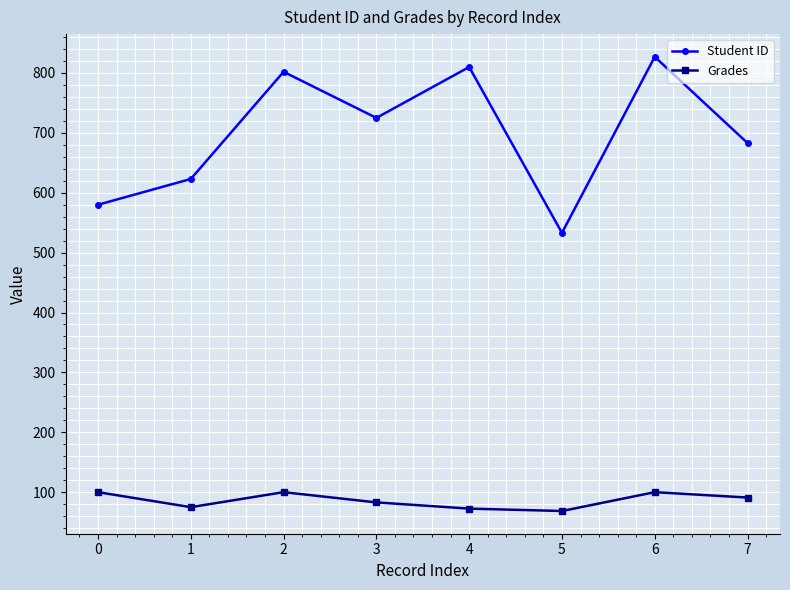

What is the difference between the maximum and second lowest values in the Student ID series?

247.0